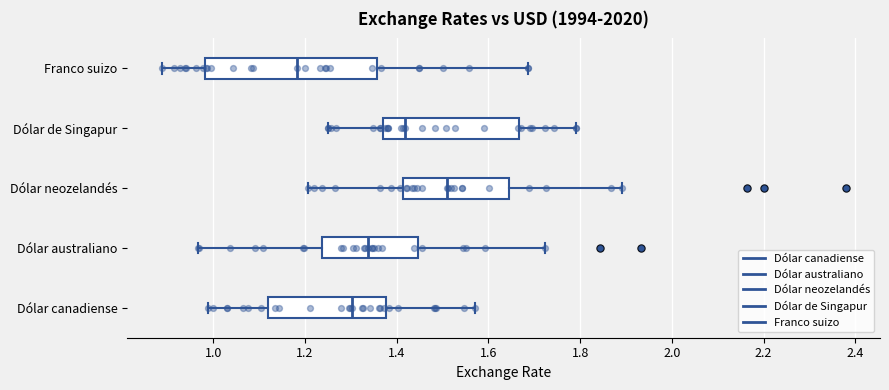

Reading bottom to top, read every box against the x-axis: the position of its median line, the range the box covers, and the ends of its whiskers. The values are not printed on the chart, so give them approximately, as read against the axis.

Dólar canadiense: median 1.30, box 1.12 to 1.38, whiskers 0.98 to 1.58
Dólar australiano: median 1.34, box 1.24 to 1.44, whiskers 0.96 to 1.72
Dólar neozelandés: median 1.50, box 1.42 to 1.64, whiskers 1.20 to 1.90
Dólar de Singapur: median 1.42, box 1.36 to 1.66, whiskers 1.26 to 1.80
Franco suizo: median 1.18, box 0.98 to 1.36, whiskers 0.88 to 1.68